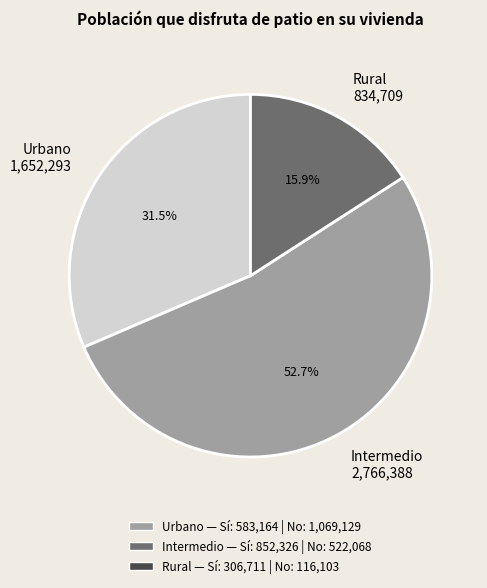

Combined, do Urbano and Rural account for over 50%?

No